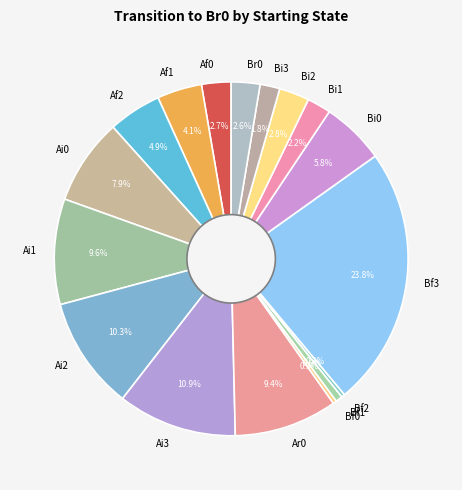

What percentage do Bf1 and Bi3 together represent?

2.4%